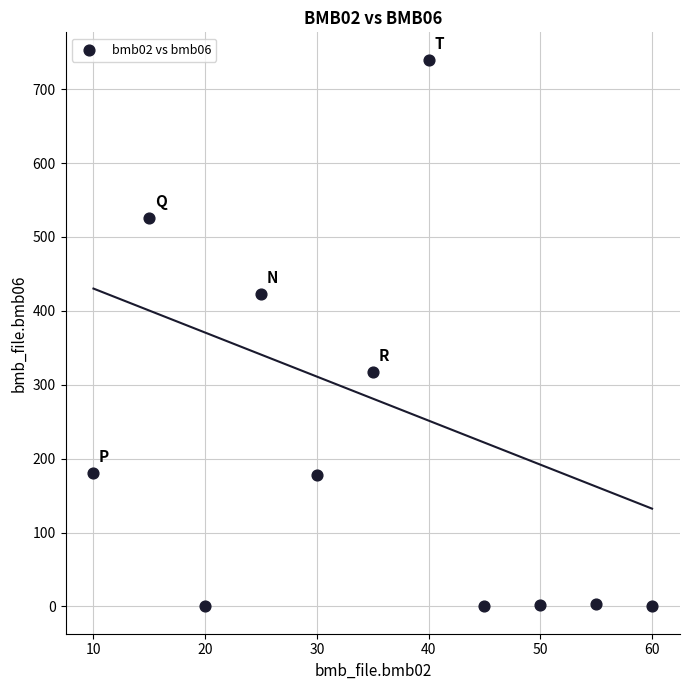

What is the average X value?

35.0